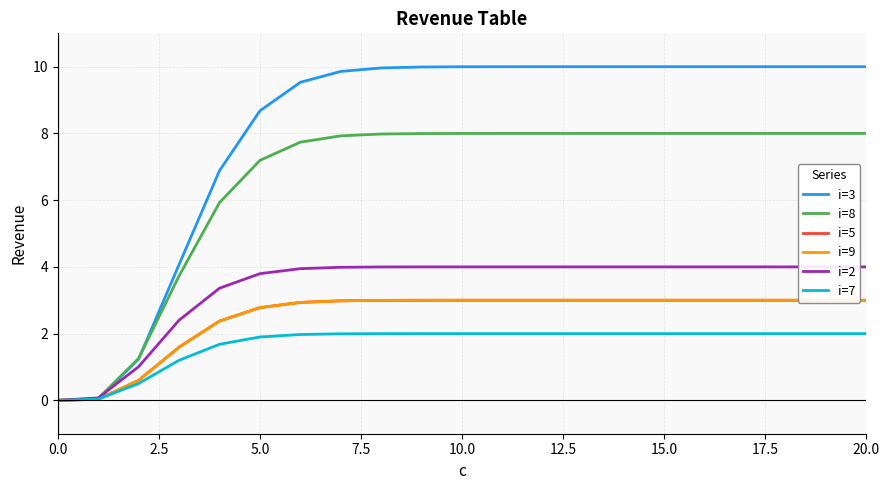

How many lines are shown in the chart?

6